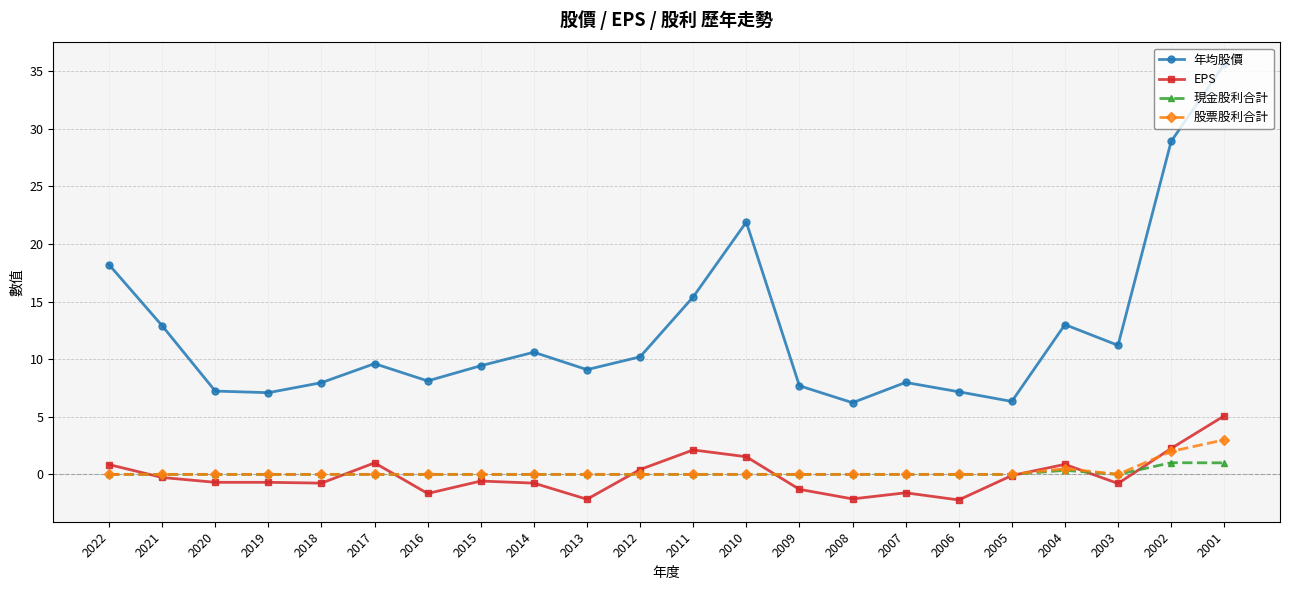

True or false: 現金股利合計 and 年均股價 intersect in this chart.

False